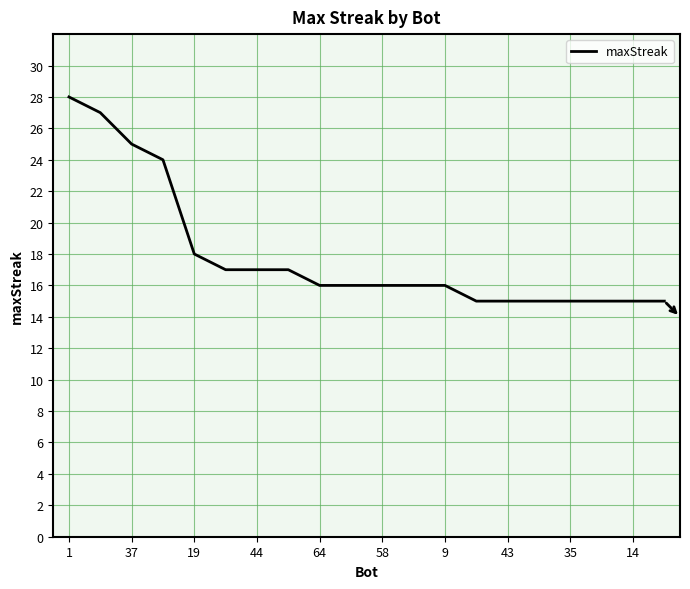

Reading left to right, extract all data points from this chart.

28	27	25	24	18	17	17	17	16	16	16	16	16	15	15	15	15	15	15	15